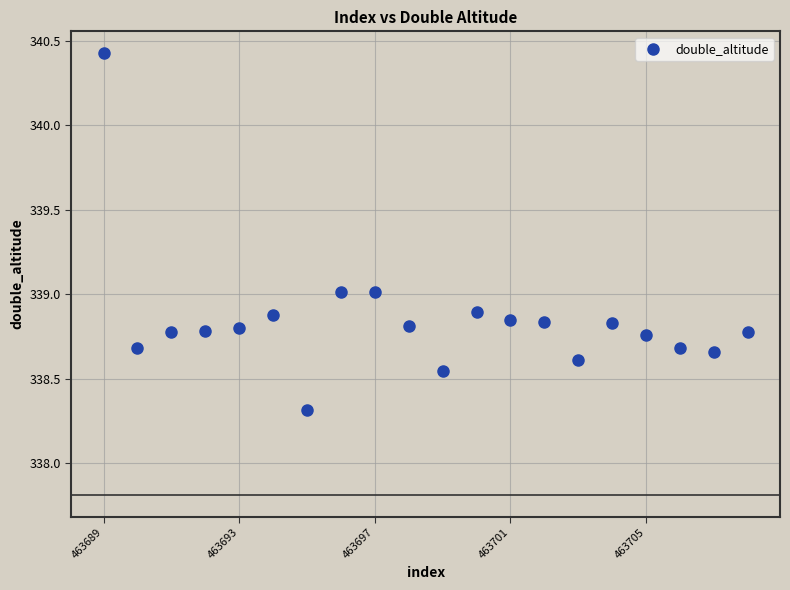

What is the range of X values (max minus min)?

19.0